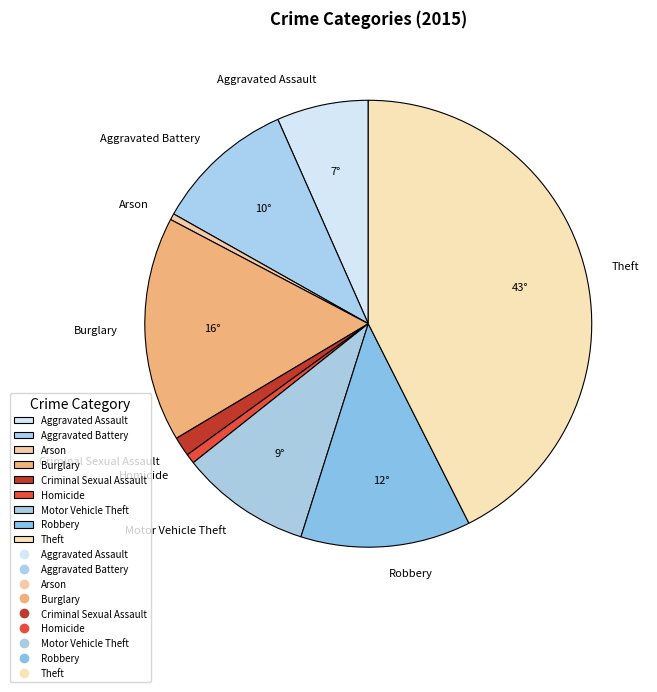

Which slice is the largest?

Theft